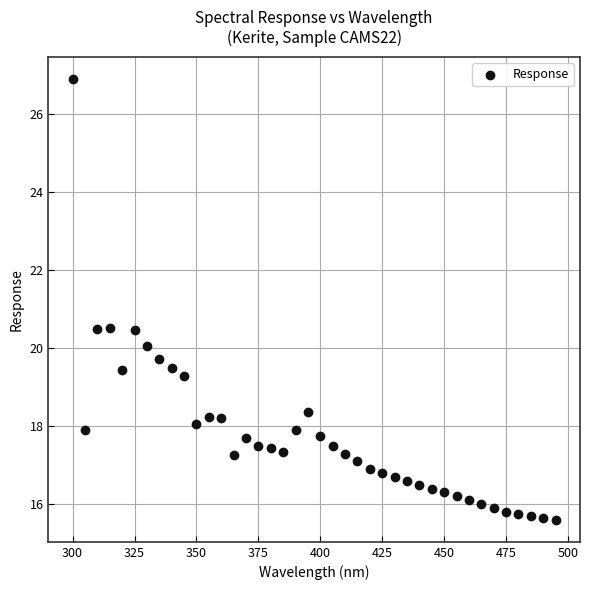

What is the range of Y values (max minus min)?

11.3